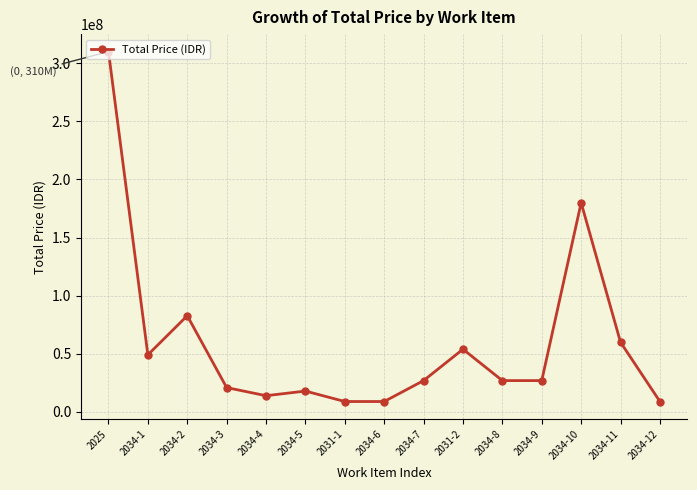

What is the maximum value shown in the chart?

310000000